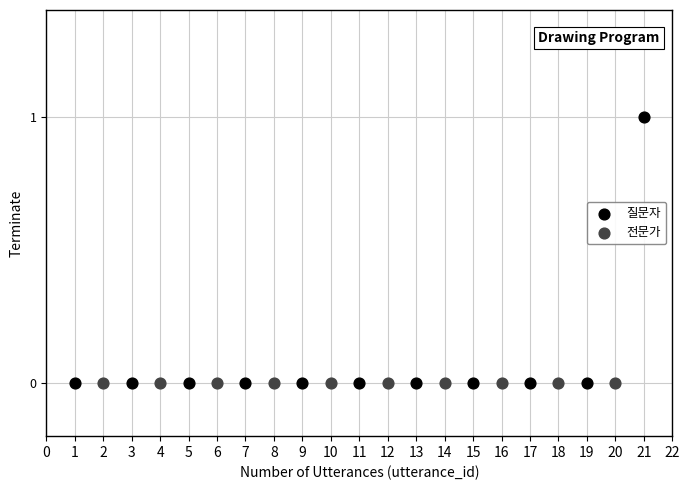

Which series contains the highest Y value?

질문자